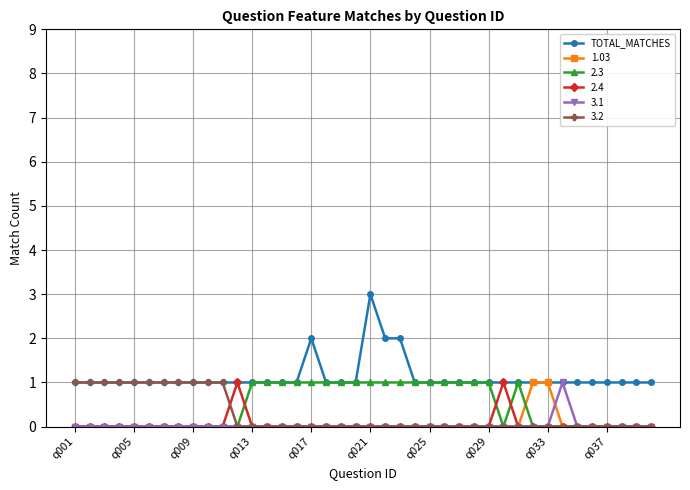

Which series has the widest spread of values?

TOTAL_MATCHES